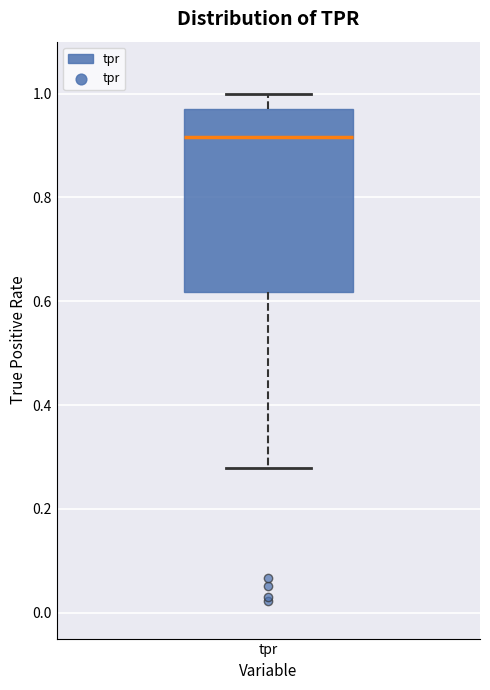

Read this box plot against the y-axis: the position of the median line, the range covered by the box, and the ends of both whiskers. The values are not printed on the chart, so give them approximately, as read against the axis.

median 0.92, box 0.62 to 0.98, whiskers 0.28 to 1.00